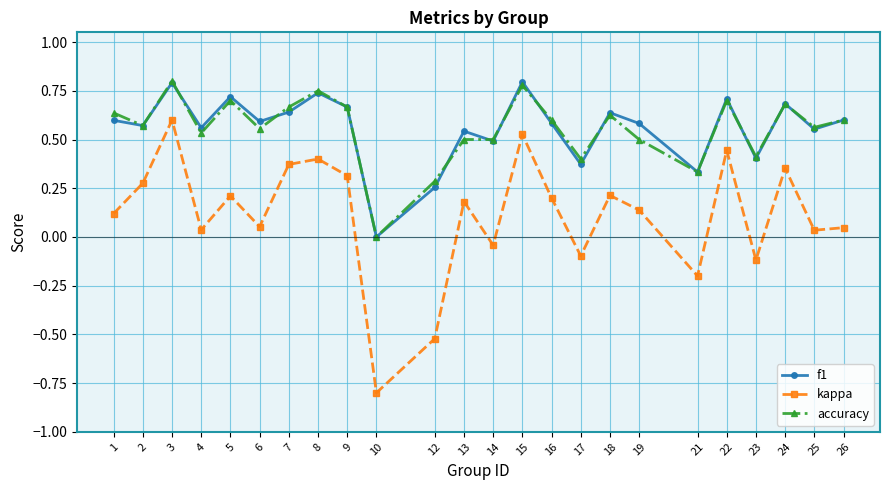

Does the chart have visible grid lines?

Yes